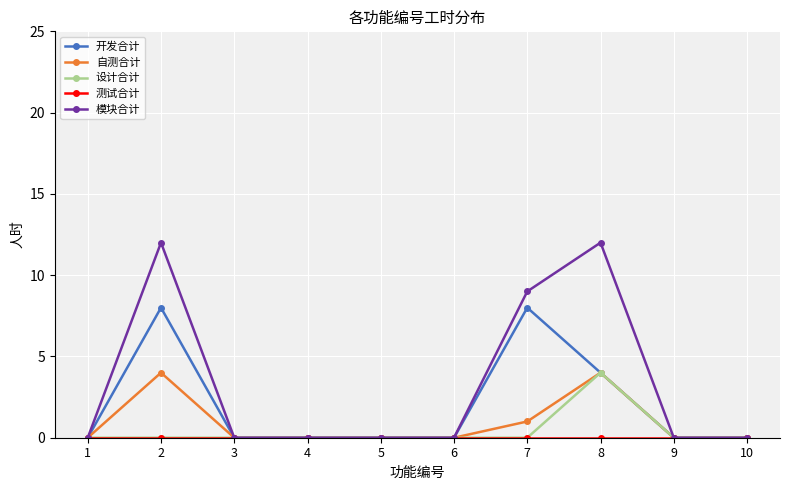

Where is the first local maximum for 模块合计?

2